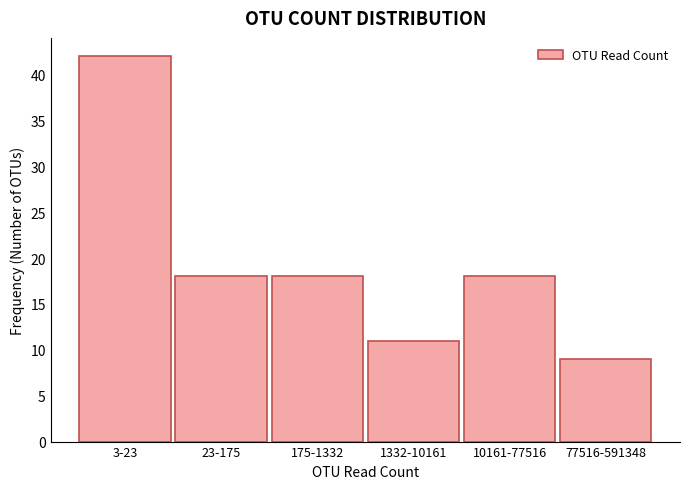

Reading left to right, extract all data points from this chart.

42	18	18	11	18	9